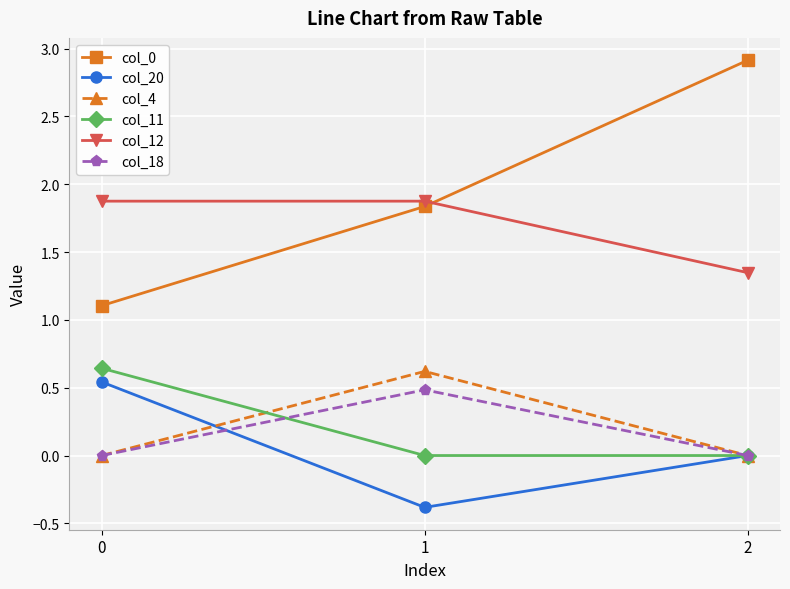

Count the col_11 values in the range 0 to 1.

3